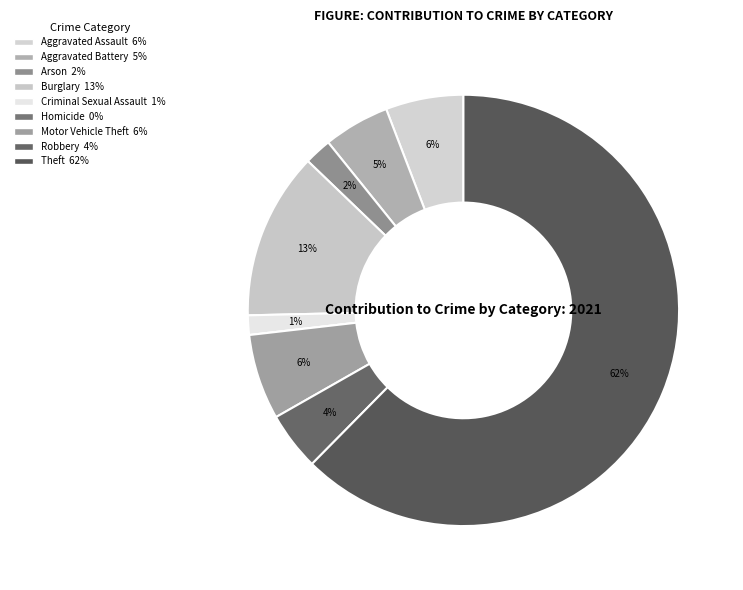

What is the total percentage of Aggravated Battery and Criminal Sexual Assault?

6.4%